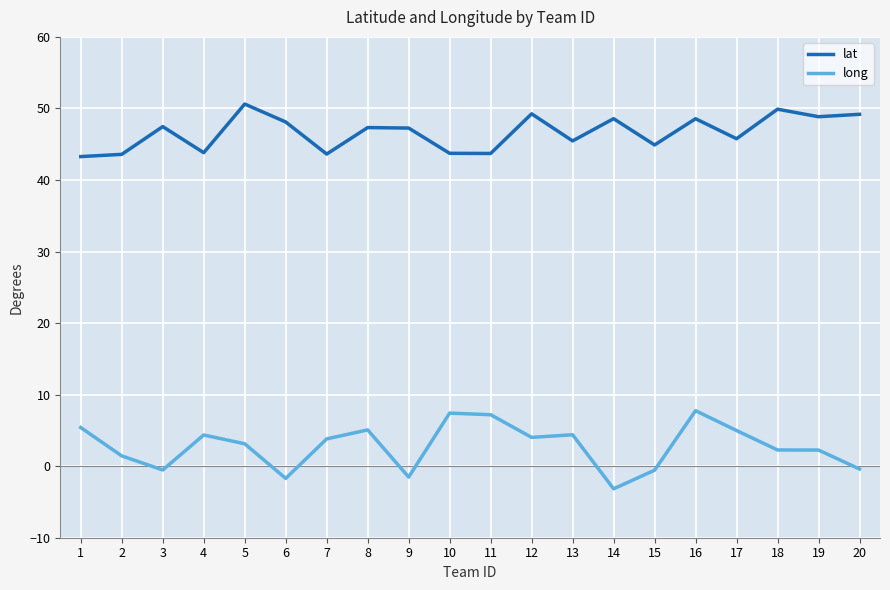

True or false: lat and long intersect in this chart.

False